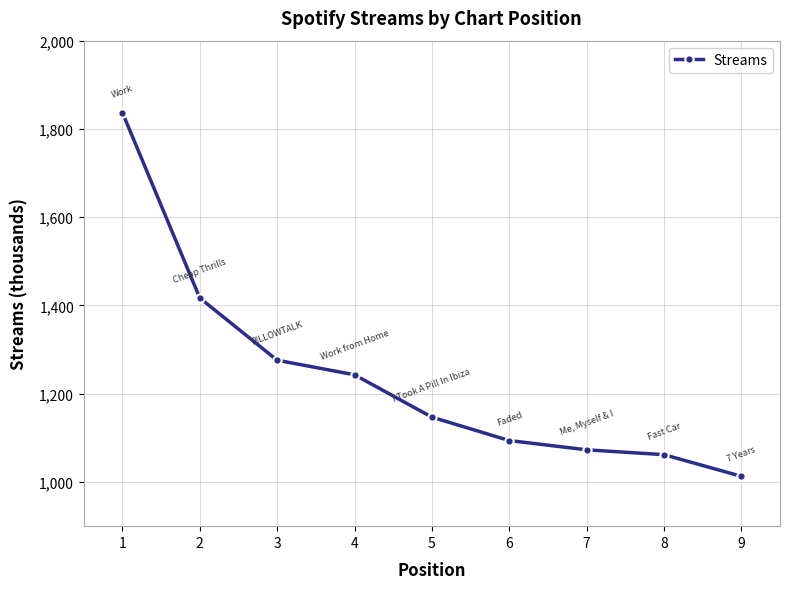

What is the difference between the values at 3 and 7?

203